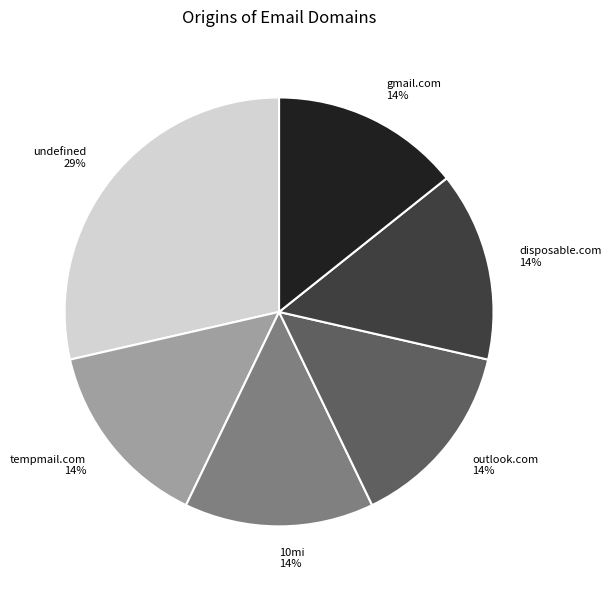

Between undefined and disposable.com, which is larger?

undefined